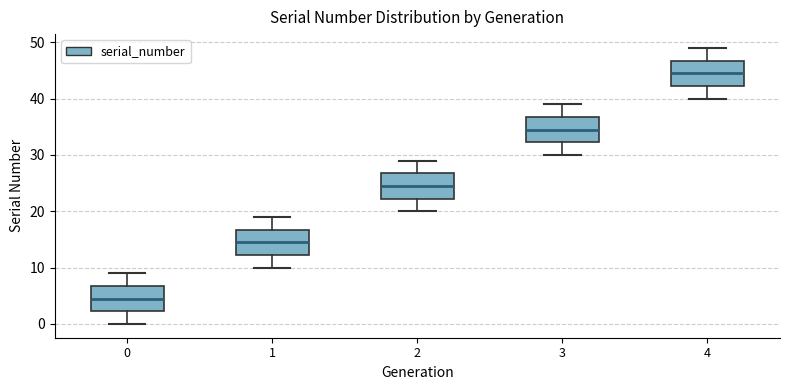

Where is the lower edge of the box at x = 4 on the y-axis? The values are not printed on the chart, so give them approximately, as read against the axis.

42